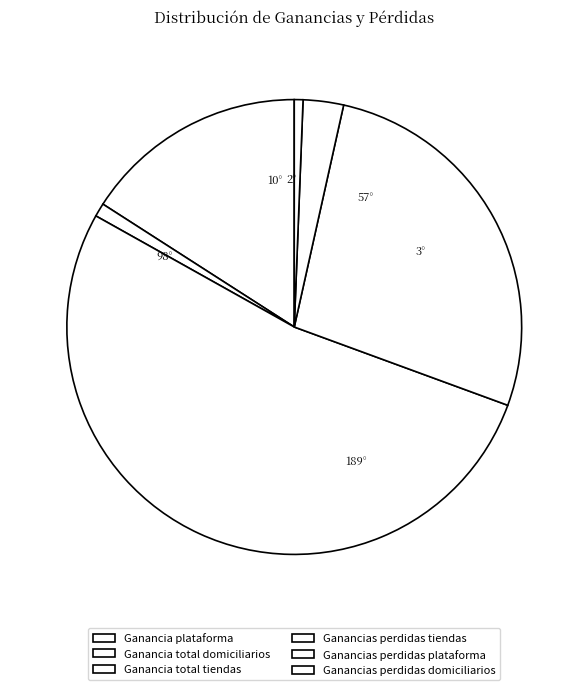

Do Ganancias perdidas tiendas and Ganancia total tiendas together represent more than half of the pie?

Yes